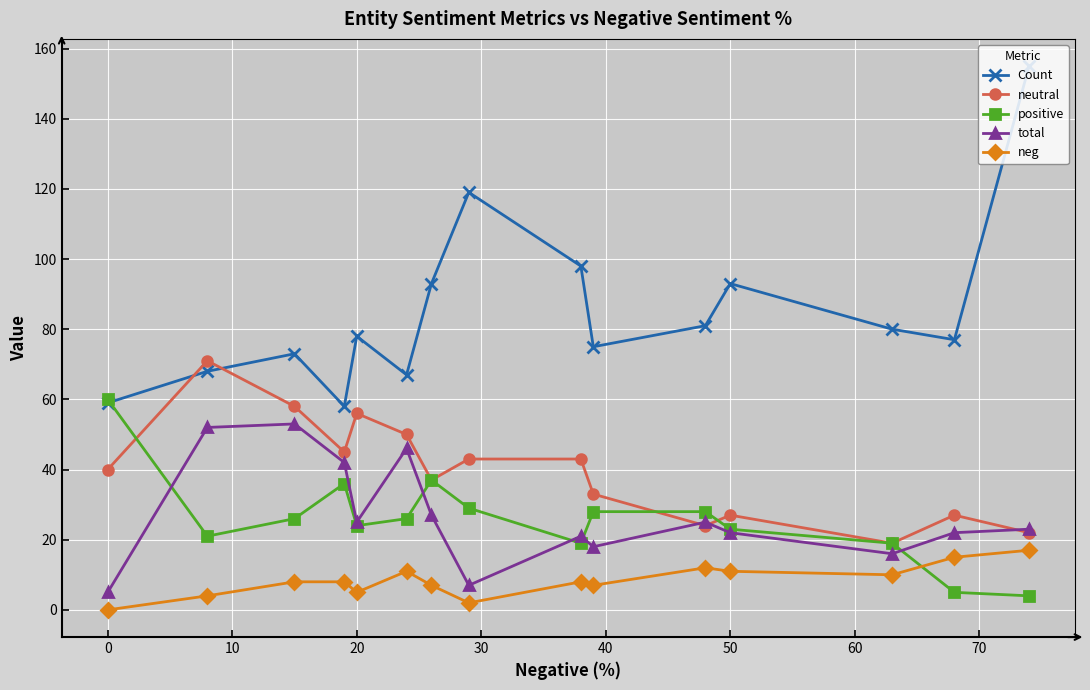

True or false: total has more than 2 points higher than both neighbors.

True